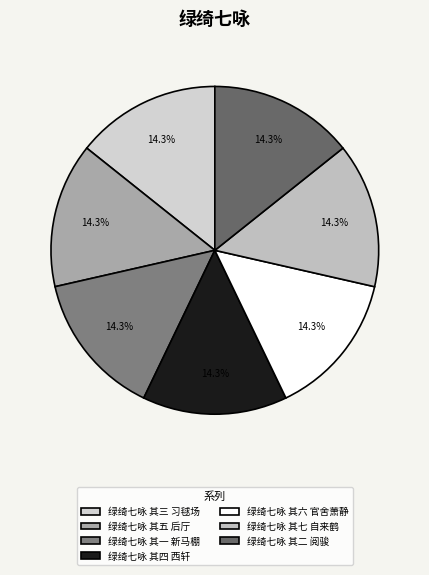

What is the total percentage of 绿绮七咏 其五 后厅 and 绿绮七咏 其七 自来鹤?

28.6%